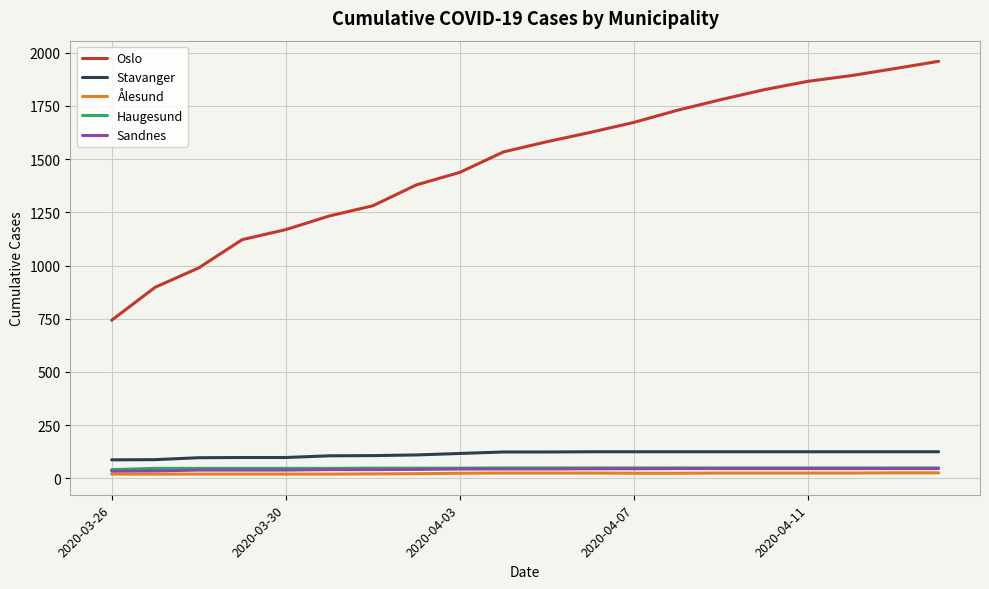

What is the maximum value for Haugesund?

49